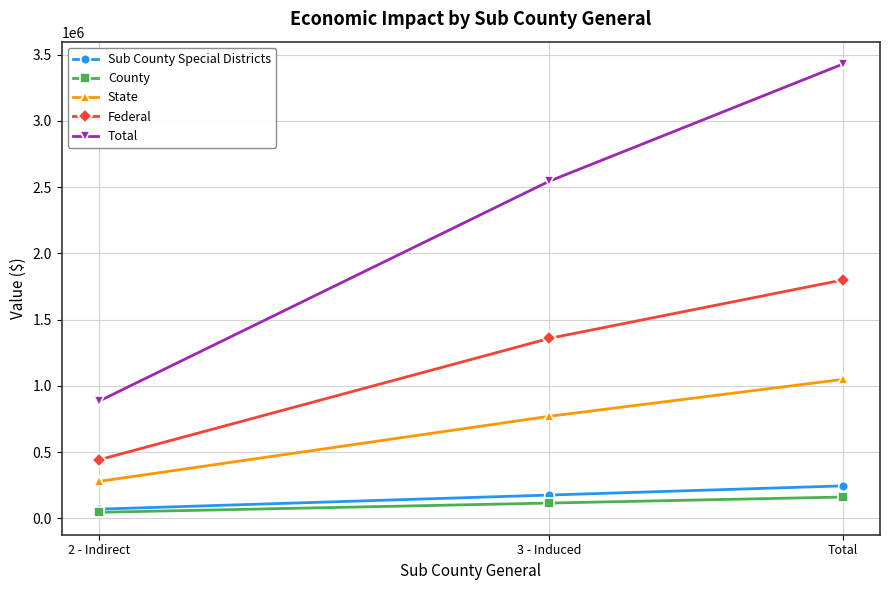

Is the value of Total at 2 - Indirect greater than the value of Federal at 2 - Indirect?

Yes